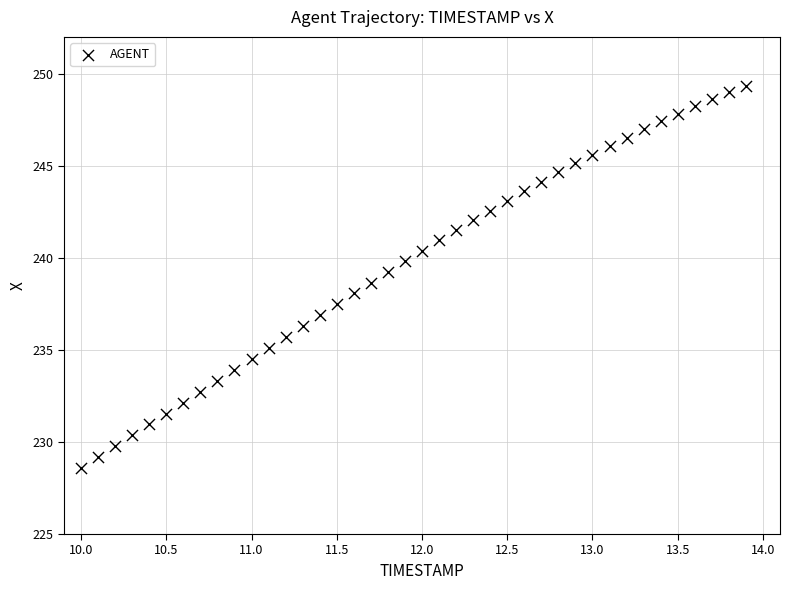

What is the range of Y values (max minus min)?

20.8